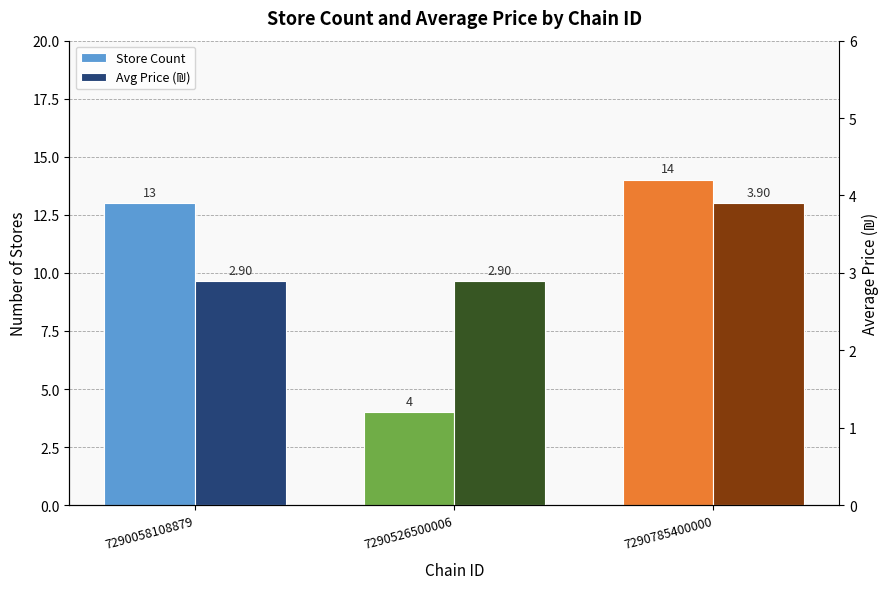

Reading left to right, what are all the values shown in this chart?

Store Count: 7290058108879=13.0	7290526500006=4.0	7290785400000=14.0
Avg Price (₪): 7290058108879=2.9	7290526500006=2.9	7290785400000=3.9